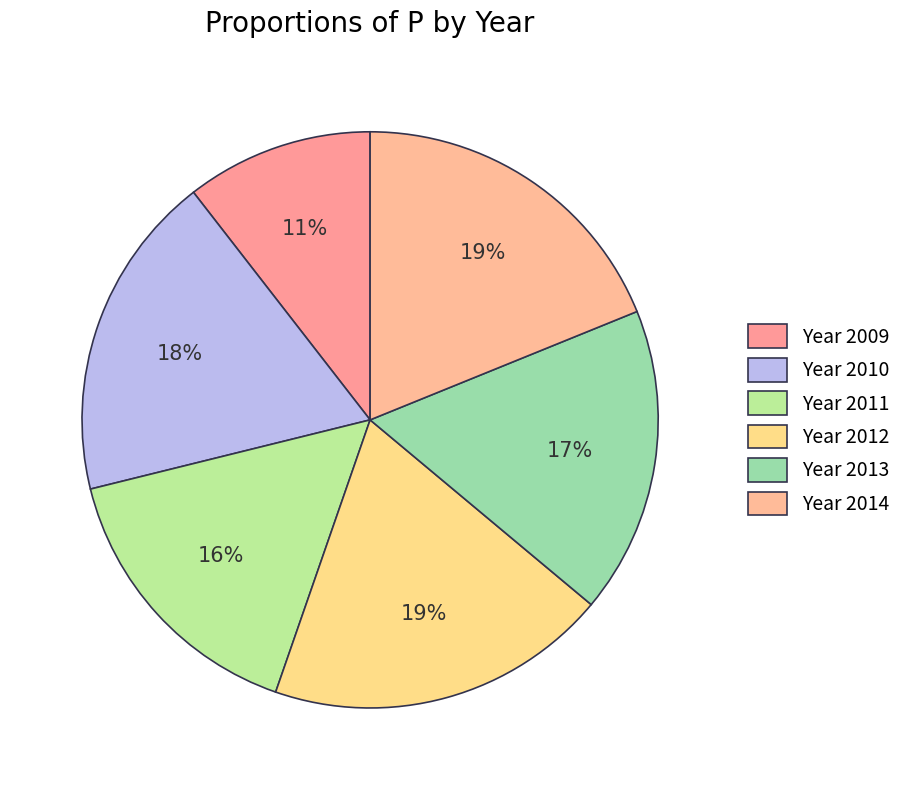

Which category has the biggest portion of the pie?

2012